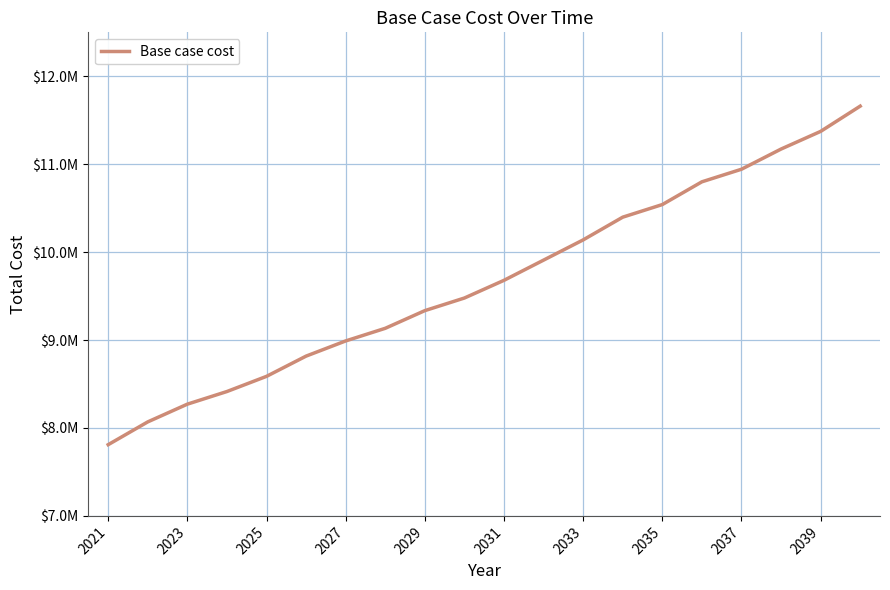

Does the chart have visible grid lines?

Yes